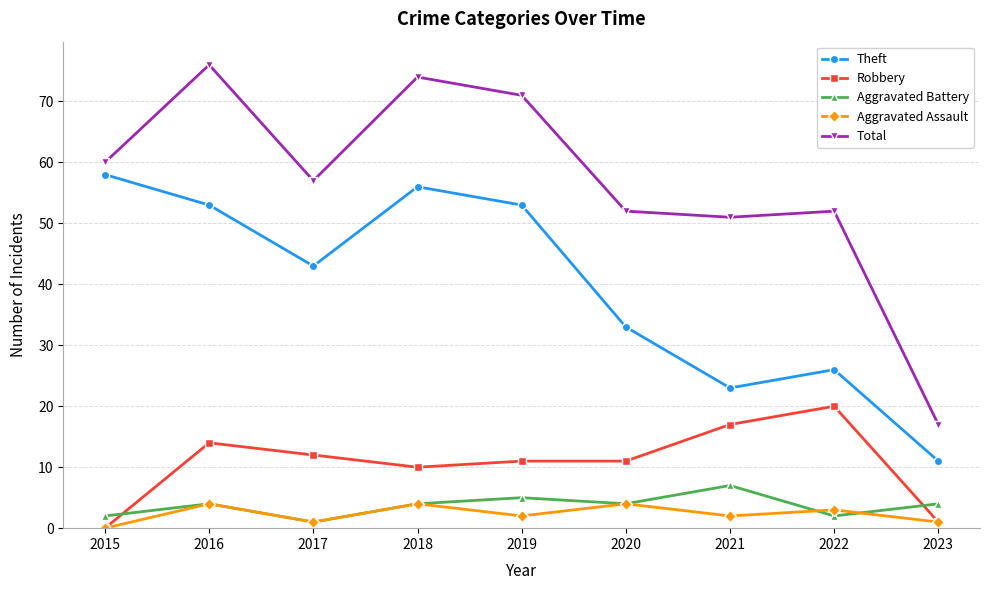

At which label does Total first exceed 57?

2015